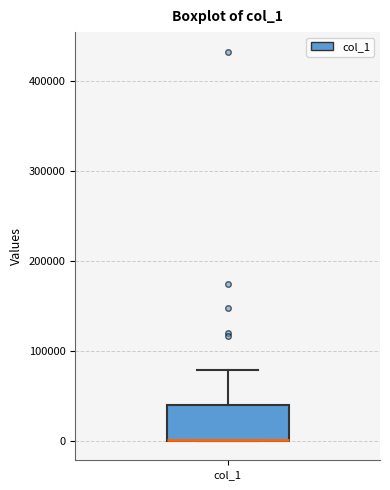

Transcribe this box plot: give where the median line is, the range the box spans, and where the two whiskers end, as read against the y-axis. The values are not printed on the chart, so give them approximately, as read against the axis.

median 0 (drawn on the box's lower edge), box 0 to 40000, whiskers 0 to 80000